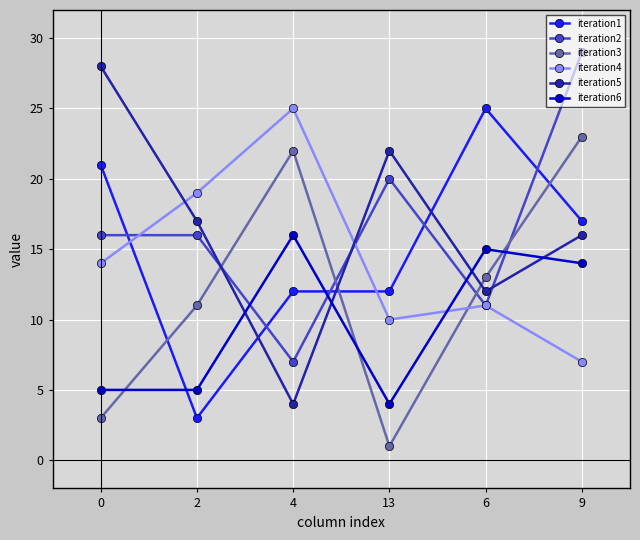

Which series changed the most between 0 and 2?

iteration1